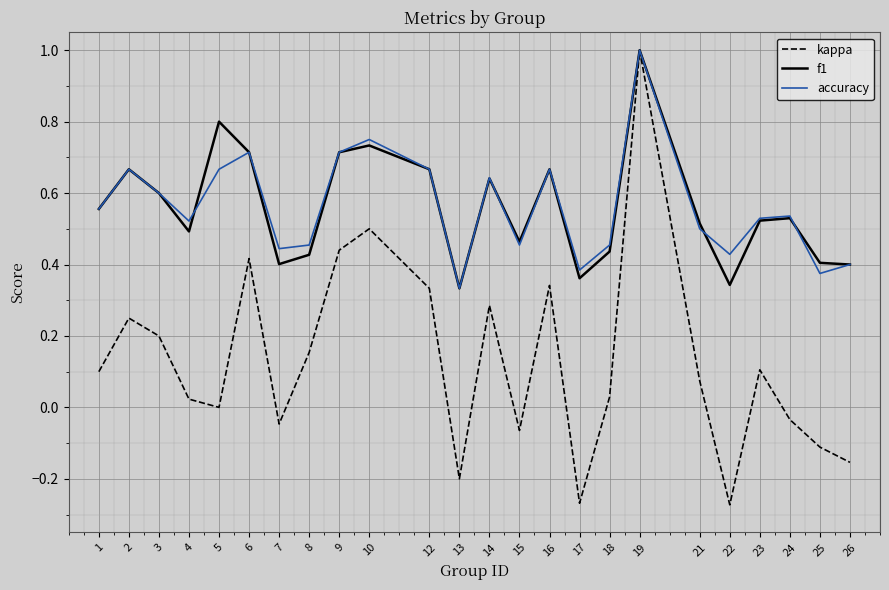

What is the total value across all series at 8?

1.0